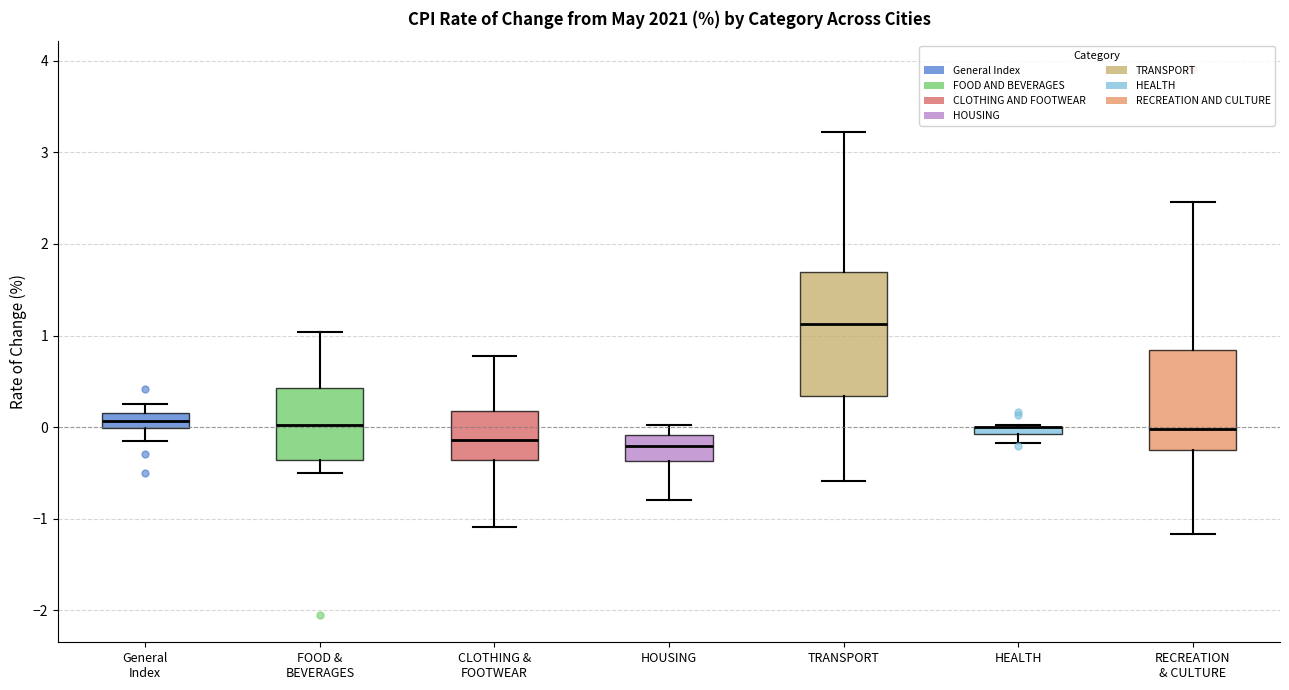

Comparing the boxes themselves (not the whiskers), which one is the tallest?

TRANSPORT